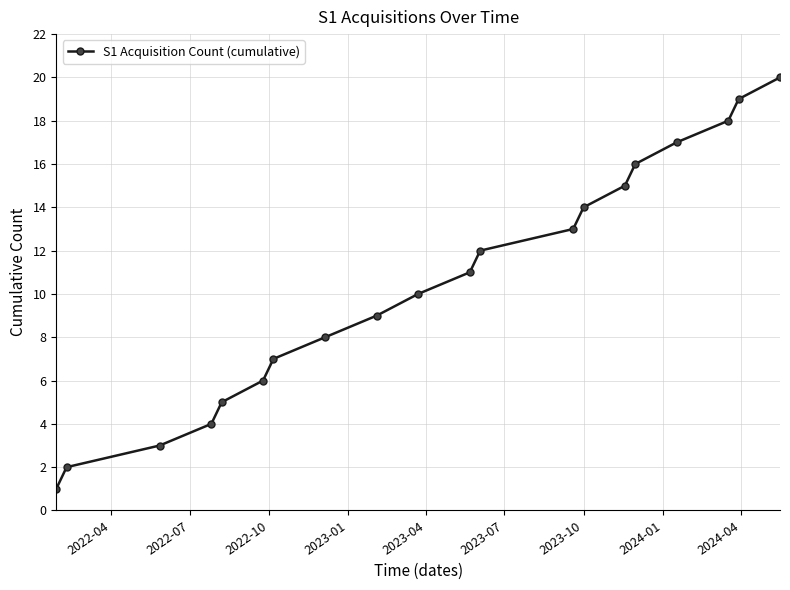

What is the greatest value displayed?

20